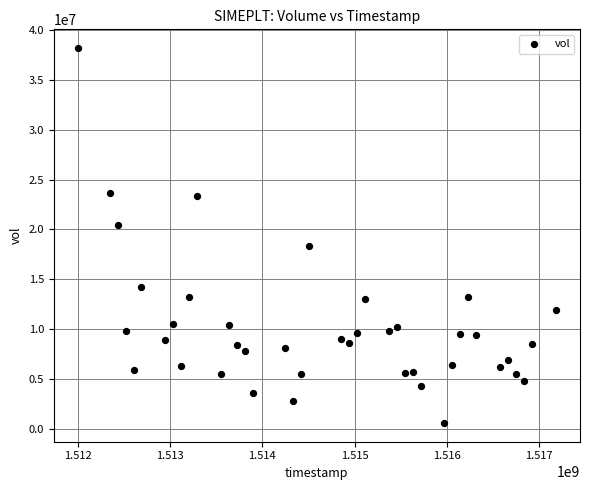

What is the range of Y values (max minus min)?

37620400